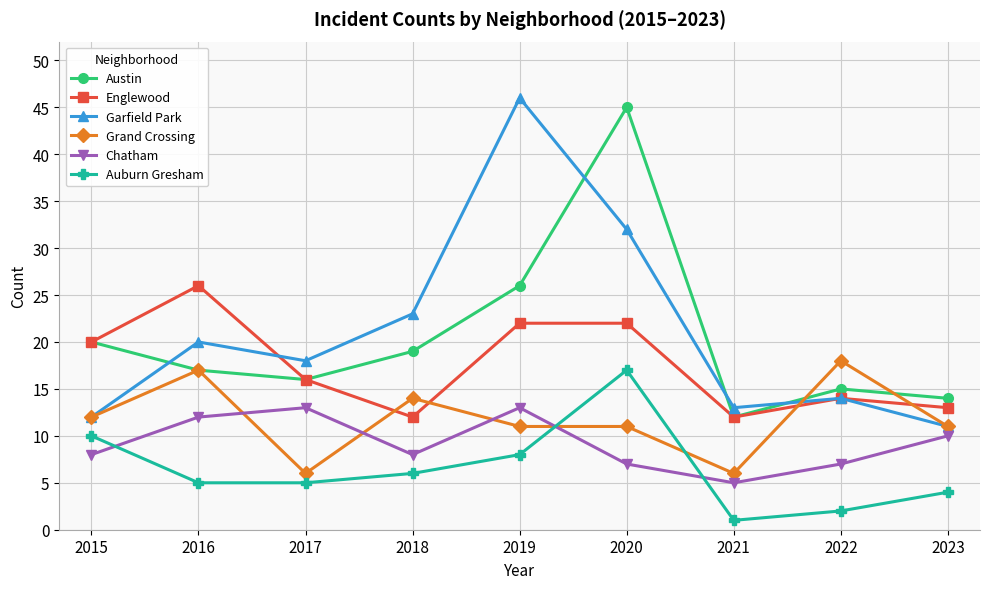

At which label does Austin first exceed 17?

2015